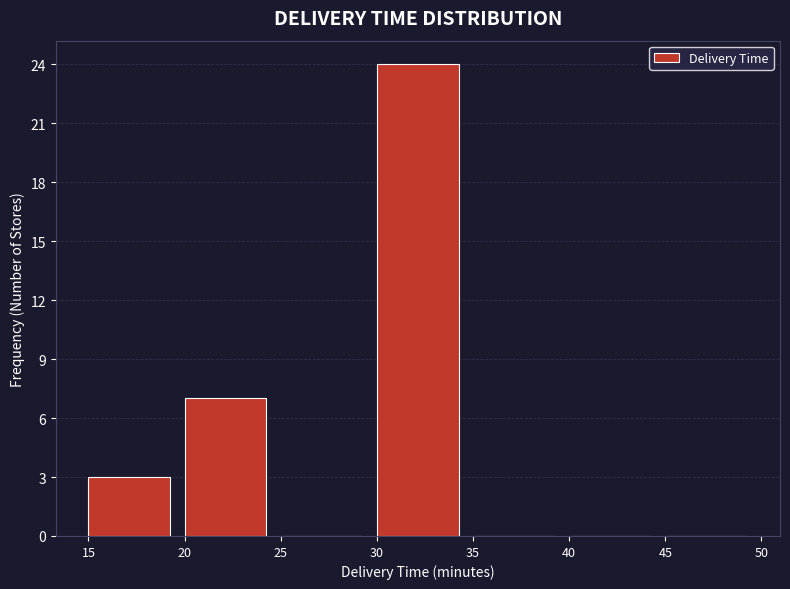

Reading left to right, transcribe this chart: for each bar, give the range it covers on the x-axis and its height. The values are not printed on the chart, so give them approximately, as read against the axis.

15 to 20: 3
20 to 25: 7
25 to 30: 0
30 to 35: 24
35 to 40: 0
40 to 45: 0
45 to 50: 0